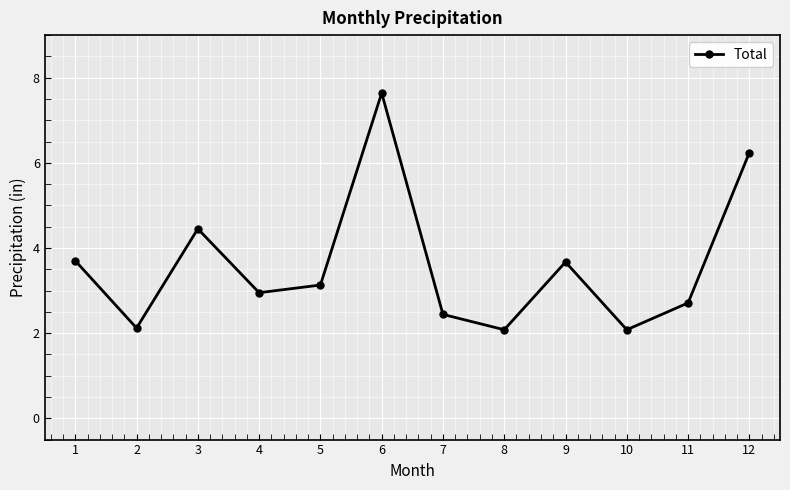

Is it true that the value at 6 is 5.0?

False